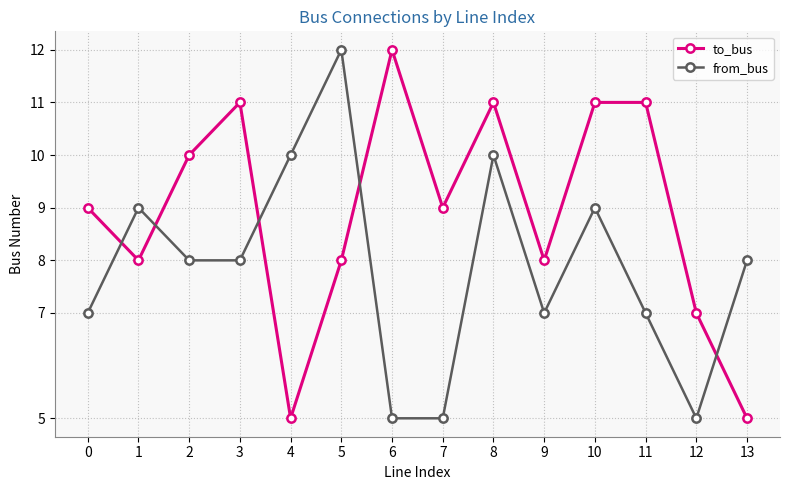

What is the sum of the to_bus values at 13 and 2?

15